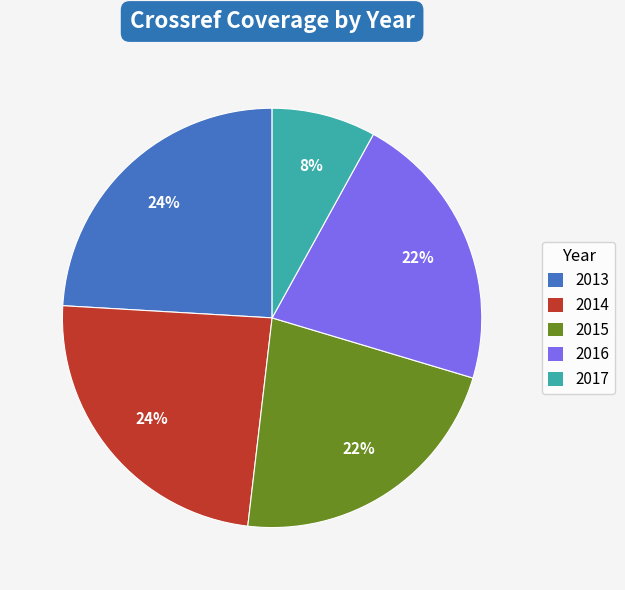

To the nearest percent, what is the difference between the largest and smallest slice percentages?

16%